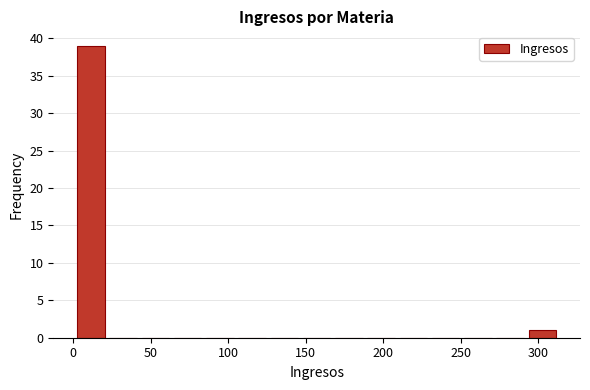

Reading left to right, transcribe this chart: for each bar, give the range it covers on the x-axis and its height. Neither the bar edges nor the heights are printed on the chart, so give them approximately, as read against the axes.

0 to 20: 39
20 to 45: 0
45 to 65: 0
65 to 85: 0
85 to 105: 0
105 to 125: 0
125 to 145: 0
145 to 165: 0
165 to 190: 0
190 to 210: 0
210 to 230: 0
230 to 250: 0
250 to 270: 0
270 to 290: 0
290 to 315: 1